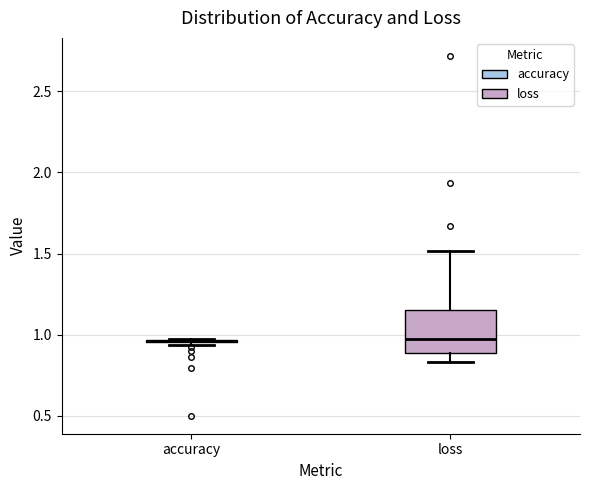

Reading left to right, read every box against the y-axis: the position of its median line, the range the box covers, and the ends of its whiskers. The values are not printed on the chart, so give them approximately, as read against the axis.

accuracy: box collapsed to a line at 0.95, whiskers 0.95 to 1.00
loss: median 0.95, box 0.90 to 1.15, whiskers 0.85 to 1.50